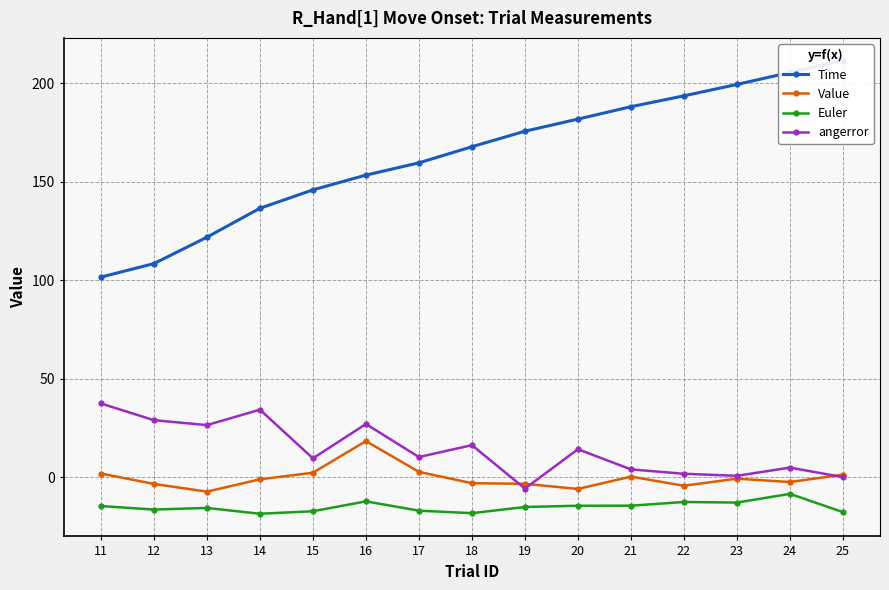

True or false: Value and Euler cross at least once.

False